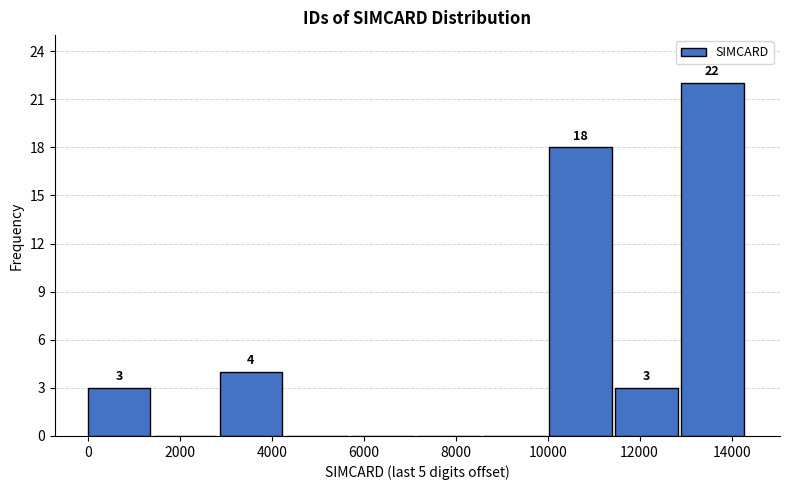

Over which range of the x-axis is the bar tallest?

13000 to 14400